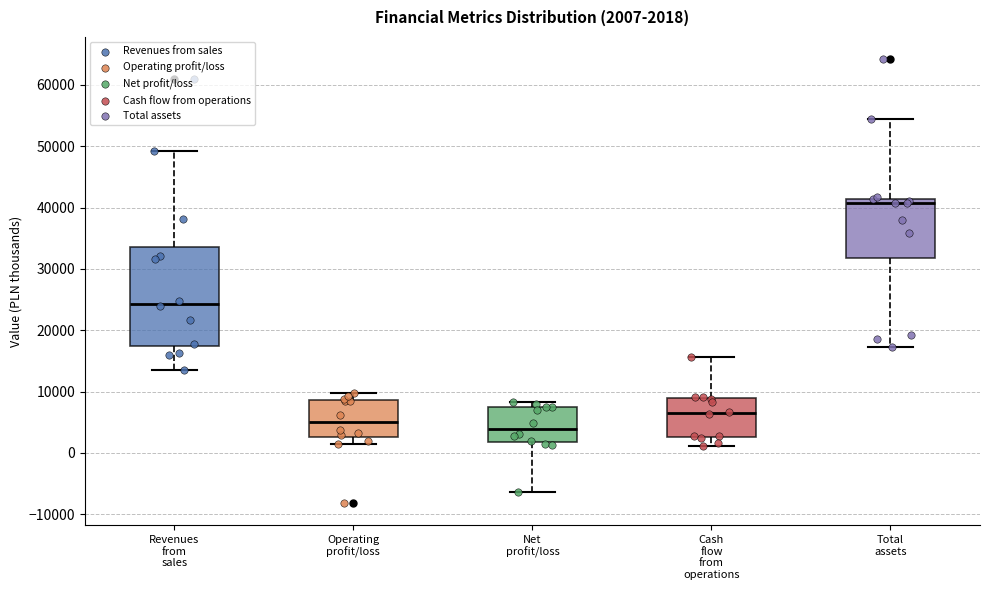

Comparing the boxes themselves (not the whiskers), which one is the tallest?

Revenues from sales